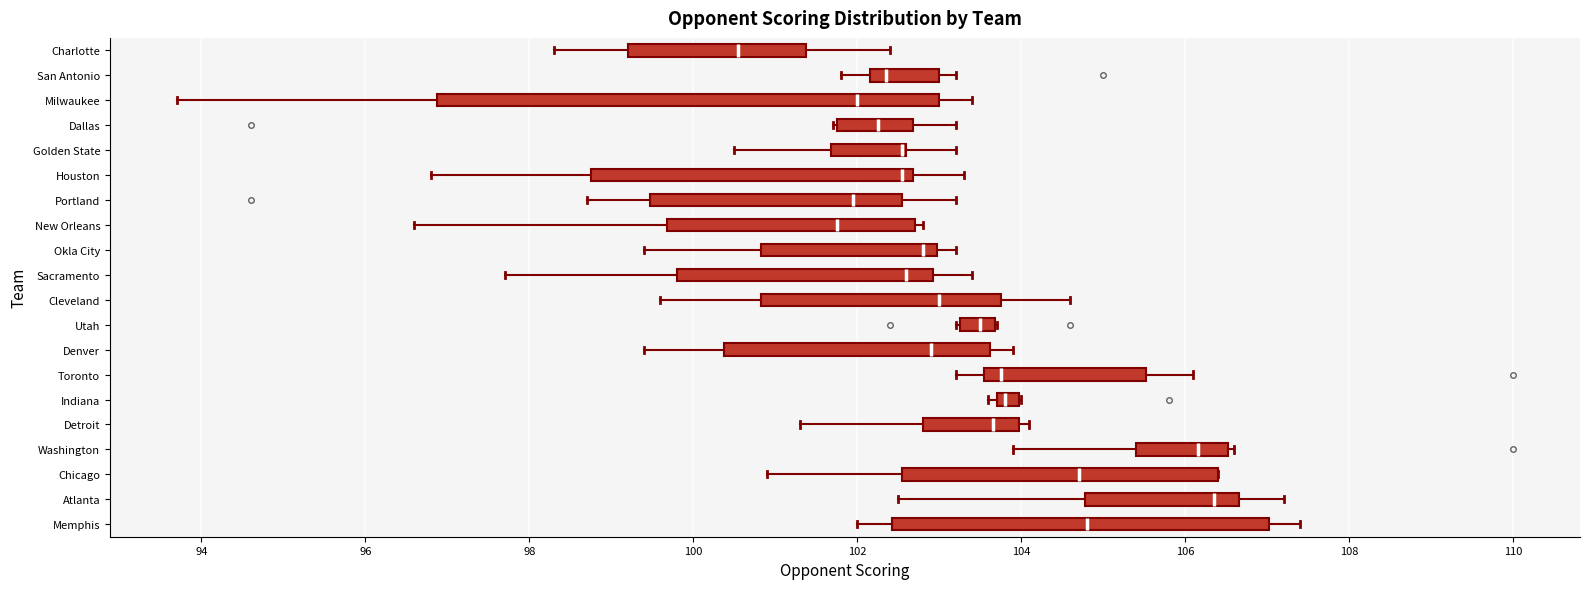

Where does the right whisker of the box for Houston end on the x-axis? The values are not printed on the chart, so give them approximately, as read against the axis.

103.4